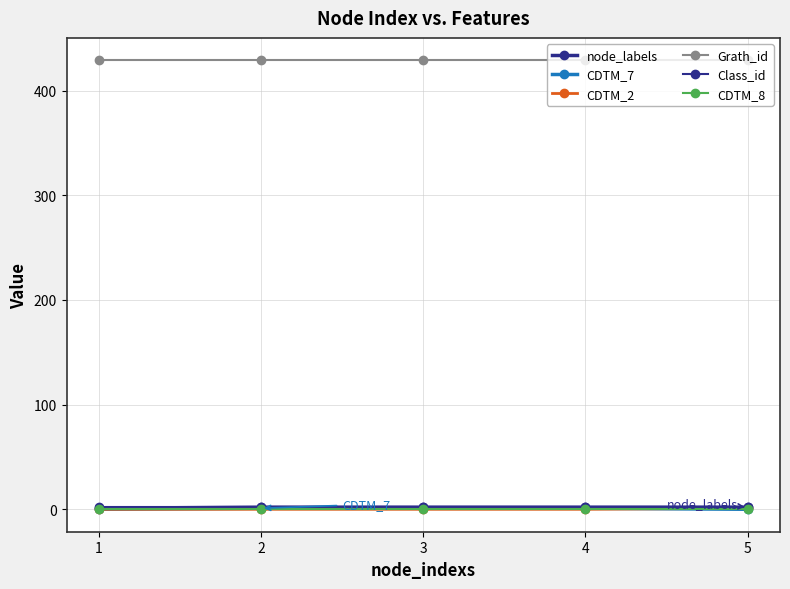

What is the difference between the CDTM_7 values at 4 and 5?

1